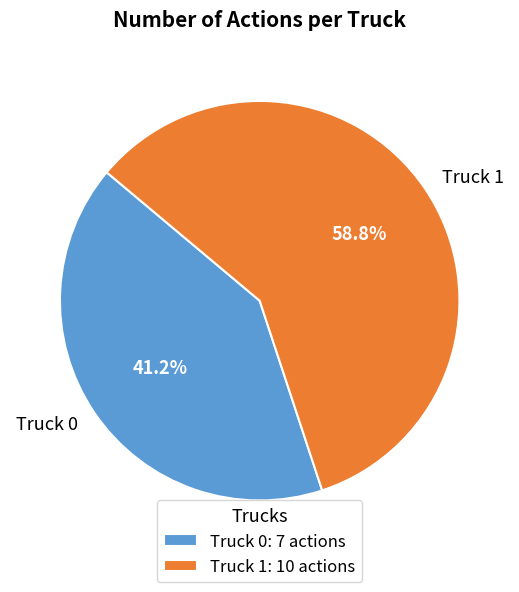

Do Truck 1 and Truck 0 together represent more than half of the pie?

Yes